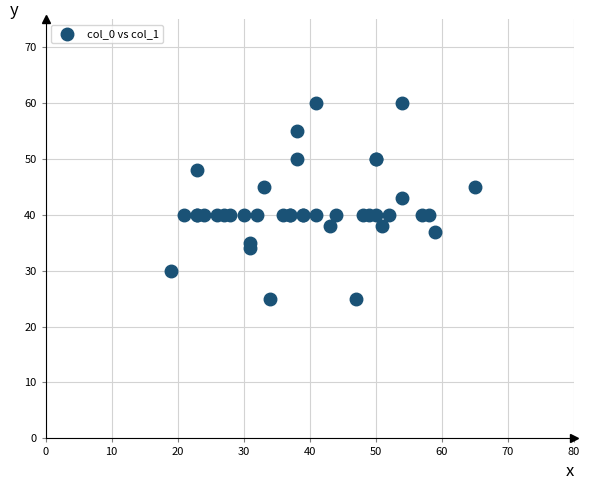

What Y value in the scatter plot is closest to 42?

43